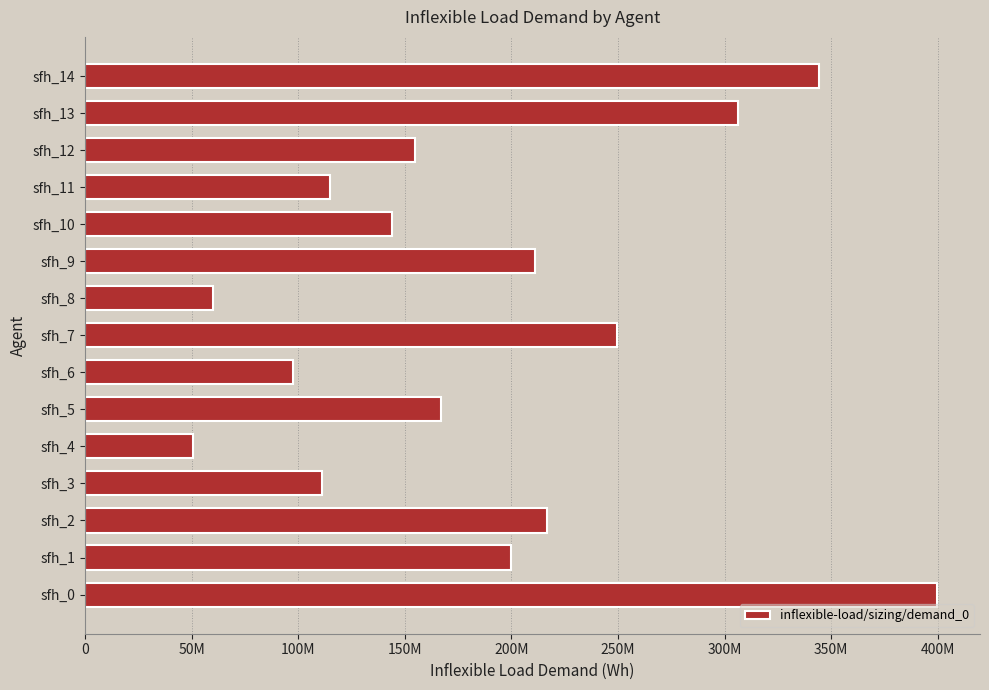

Does the chart contain any negative values?

No